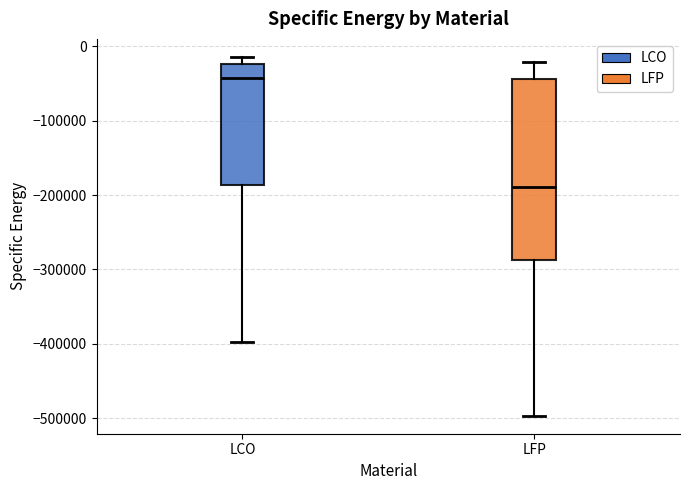

Comparing the boxes themselves (not the whiskers), which one is the tallest?

LFP